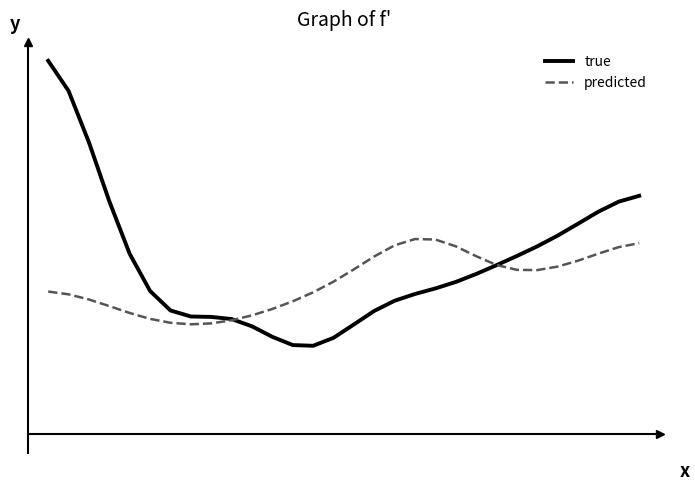

What is the lowest value of the predicted series?

1.5